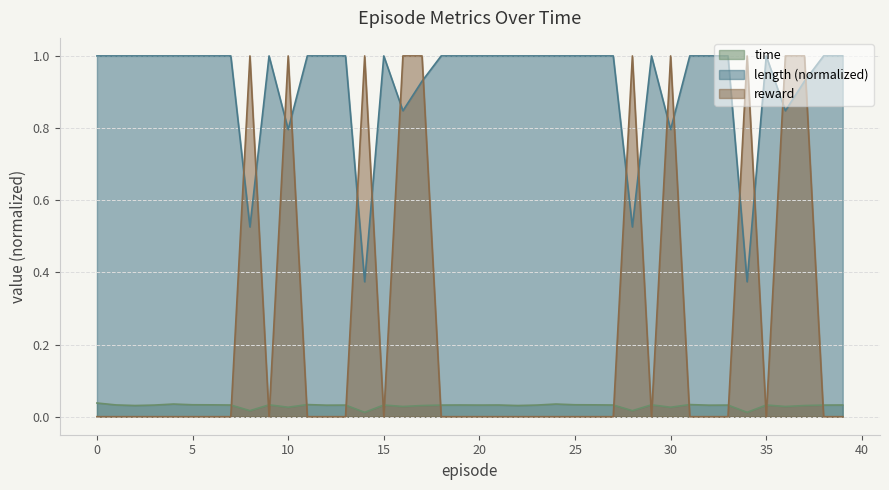

Reading left to right, extract all data points from this chart.

time: 0=0.0	1=0.0	2=0.0	3=0.0	4=0.0	5=0.0	6=0.0	7=0.0	8=0.0	9=0.0	10=0.0	11=0.0	12=0.0	13=0.0	14=0.0	15=0.0	16=0.0	17=0.0	18=0.0	19=0.0	20=0.0	21=0.0	22=0.0	23=0.0	24=0.0	25=0.0	26=0.0	27=0.0	28=0.0	29=0.0	30=0.0	31=0.0	32=0.0	33=0.0	34=0.0	35=0.0	36=0.0	37=0.0	38=0.0	39=0.0
length: 0=1.0	1=1.0	2=1.0	3=1.0	4=1.0	5=1.0	6=1.0	7=1.0	8=0.5	9=1.0	10=0.8	11=1.0	12=1.0	13=1.0	14=0.4	15=1.0	16=0.8	17=0.9	18=1.0	19=1.0	20=1.0	21=1.0	22=1.0	23=1.0	24=1.0	25=1.0	26=1.0	27=1.0	28=0.5	29=1.0	30=0.8	31=1.0	32=1.0	33=1.0	34=0.4	35=1.0	36=0.8	37=0.9	38=1.0	39=1.0
reward: 0=0.0	1=0.0	2=0.0	3=0.0	4=0.0	5=0.0	6=0.0	7=0.0	8=1.0	9=0.0	10=1.0	11=0.0	12=0.0	13=0.0	14=1.0	15=0.0	16=1.0	17=1.0	18=0.0	19=0.0	20=0.0	21=0.0	22=0.0	23=0.0	24=0.0	25=0.0	26=0.0	27=0.0	28=1.0	29=0.0	30=1.0	31=0.0	32=0.0	33=0.0	34=1.0	35=0.0	36=1.0	37=1.0	38=0.0	39=0.0